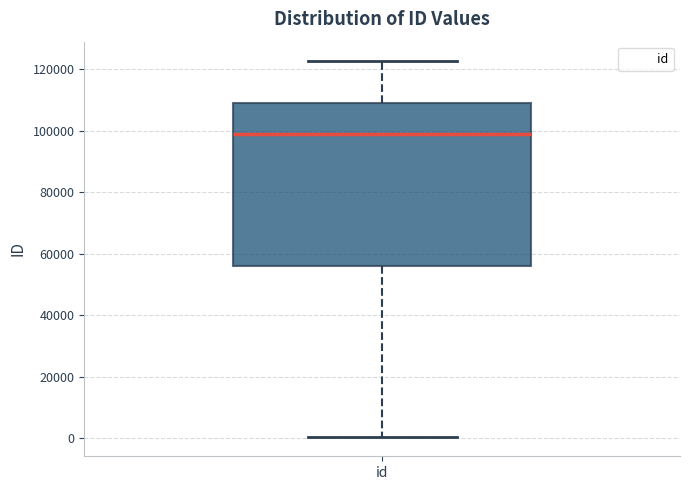

Read this box plot against the y-axis: the position of the median line, the range covered by the box, and the ends of both whiskers. The values are not printed on the chart, so give them approximately, as read against the axis.

median 98000, box 56000 to 110000, whiskers 0 to 122000